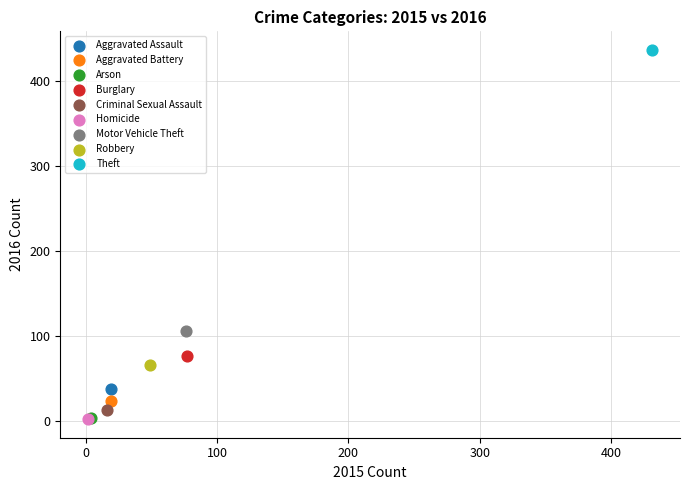

What are all the series names shown in the legend?

Aggravated Assault, Aggravated Battery, Arson, Burglary, Criminal Sexual Assault, Homicide, Motor Vehicle Theft, Robbery, Theft